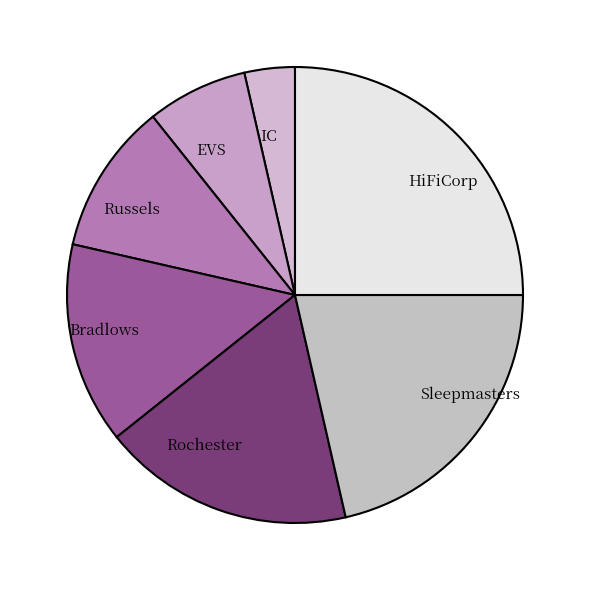

Rank the categories by value from lowest to highest.

IC, EVS, Russels, Bradlows, Rochester, Sleepmasters, HiFiCorp